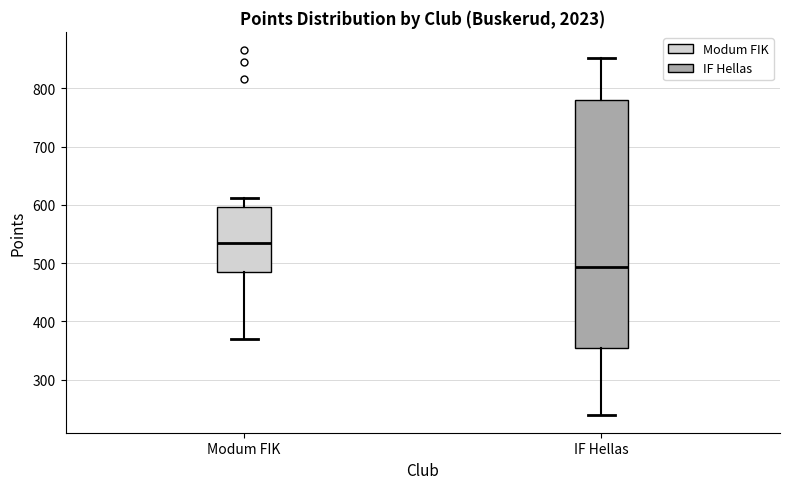

Which box's median line is the lowest?

IF Hellas